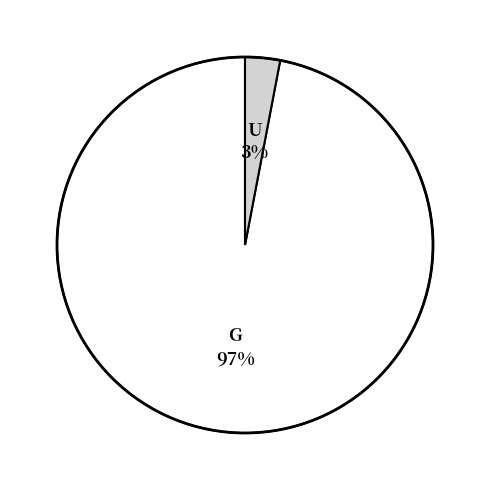

How many segments does this pie chart have?

2